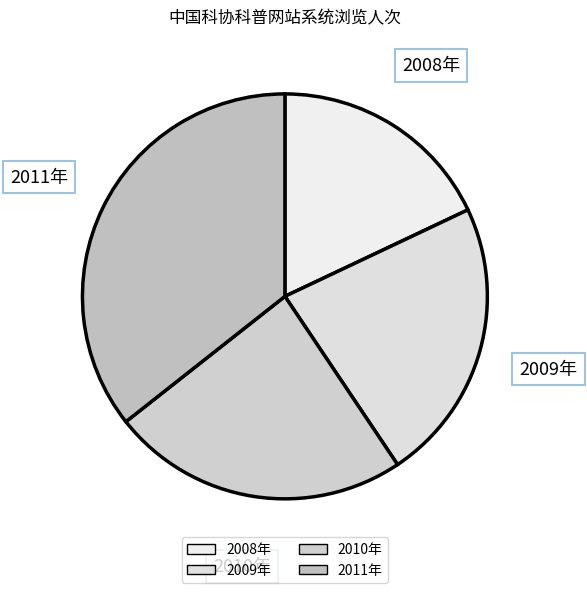

Is there a majority slice in this chart?

No